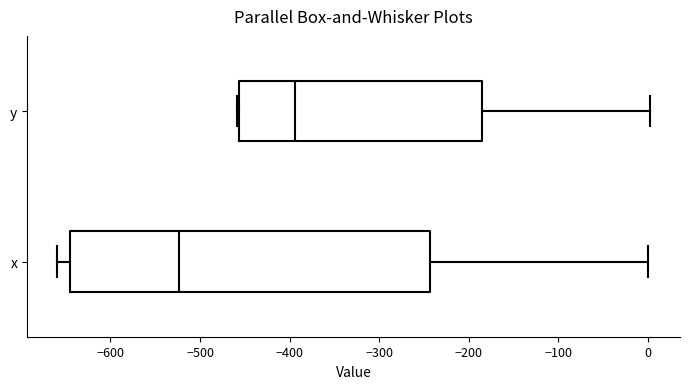

Reading bottom to top, transcribe this box plot: for each box, give where its median line is, the range the box spans, and where its two whiskers end, as read against the x-axis. The values are not printed on the chart, so give them approximately, as read against the axis.

x: median -520, box -650 to -240, whiskers -660 to 0
y: median -390, box -460 to -190, whiskers -460 to 0